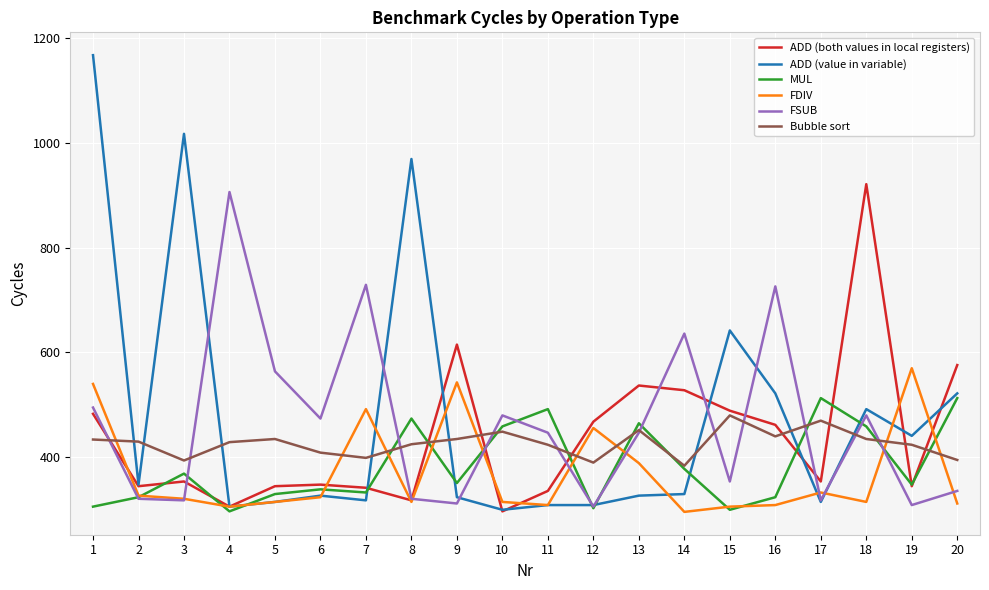

What is the average value of the FDIV series?

370